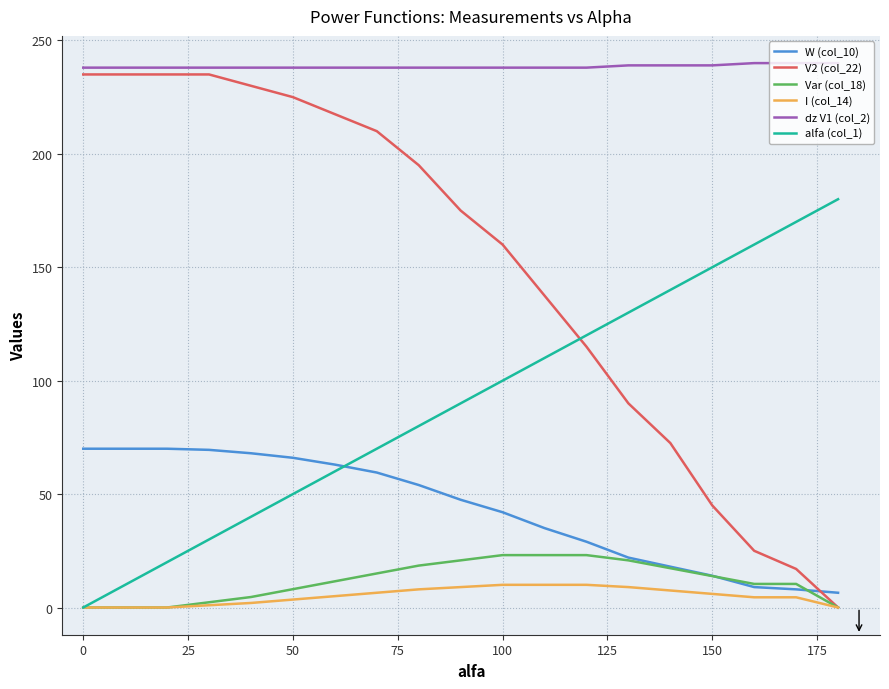

Which series has the largest total across all categories?

dz V1 (col_2)